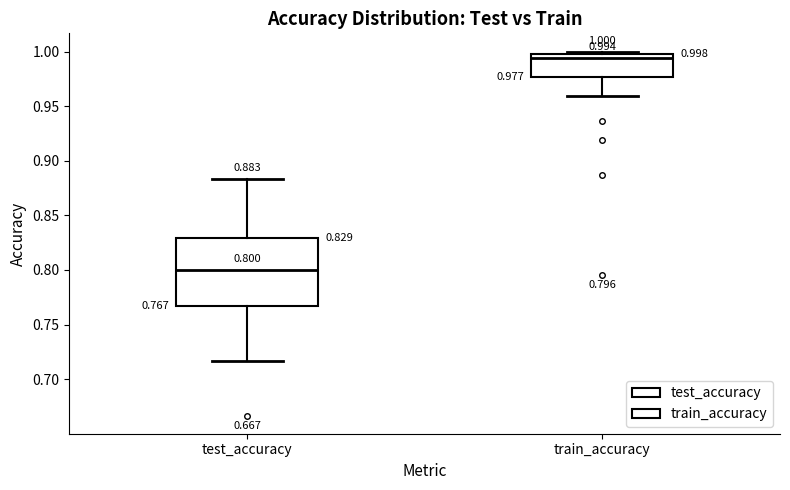

Comparing the boxes themselves (not the whiskers), which one is the tallest?

test_accuracy